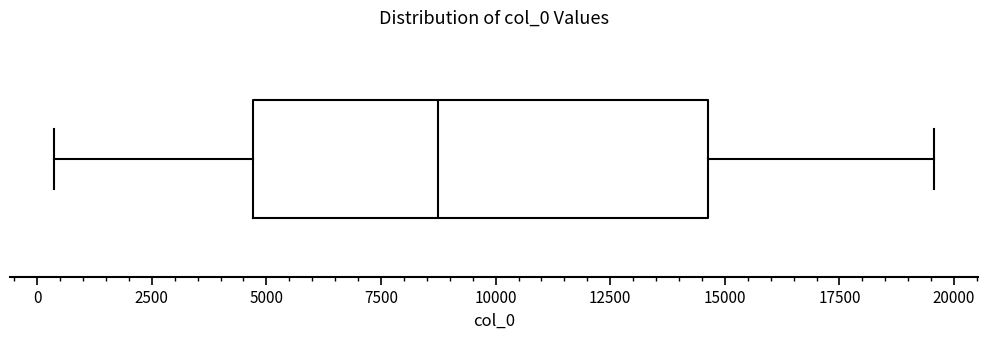

Transcribe this box plot: give where the median line is, the range the box spans, and where the two whiskers end, as read against the x-axis. The values are not printed on the chart, so give them approximately, as read against the axis.

median 9000, box 4500 to 14500, whiskers 500 to 19500